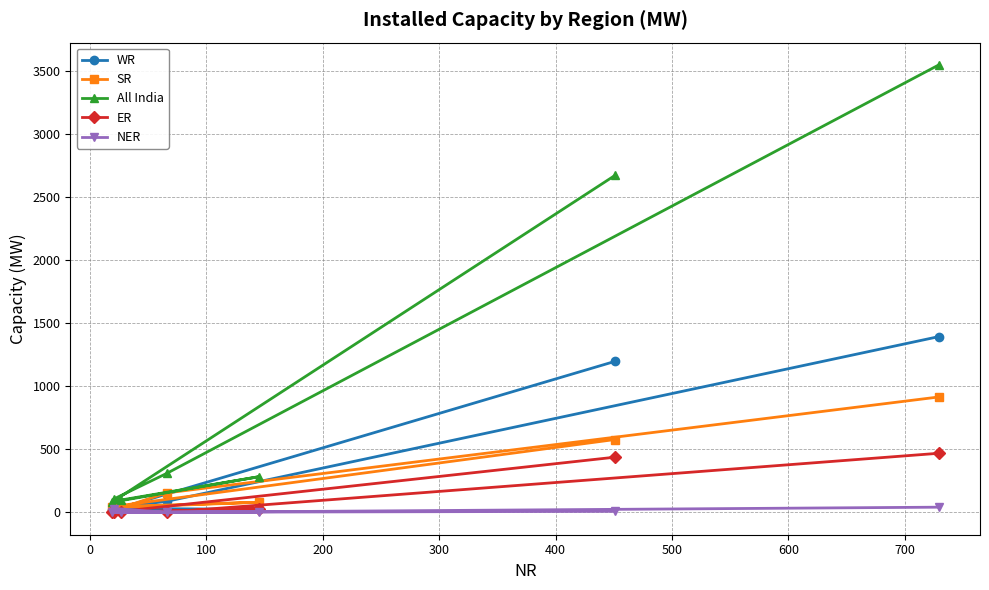

Count the number of data series in this chart.

5